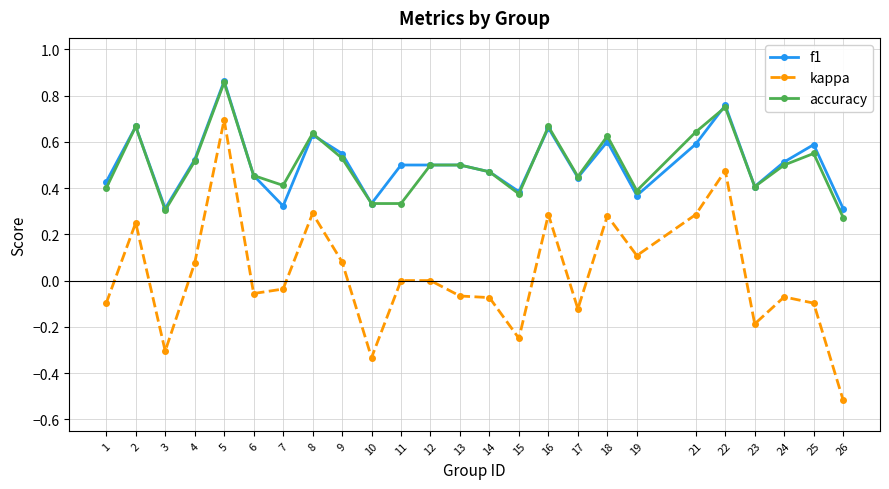

Which series has the widest spread of values?

kappa